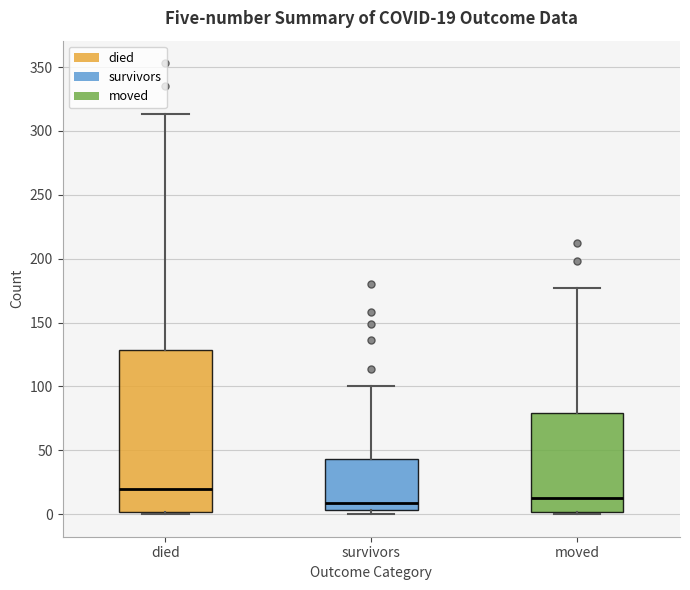

Which box is the tallest, from its lower edge to its upper edge?

died